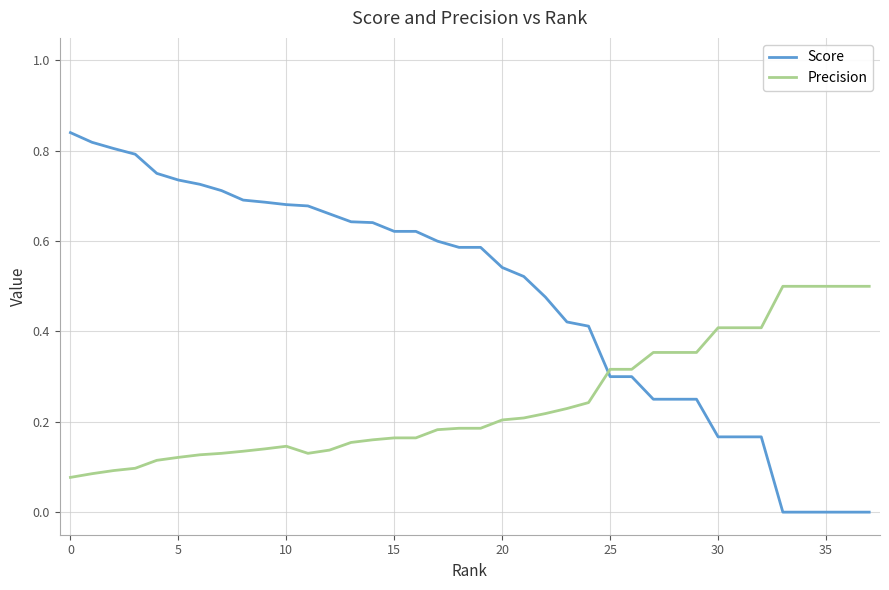

Which series has the largest range (max minus min)?

Score